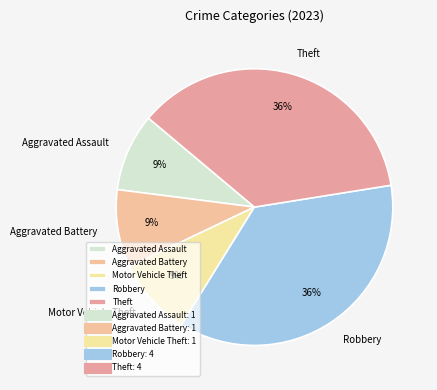

Is there a majority slice in this chart?

No